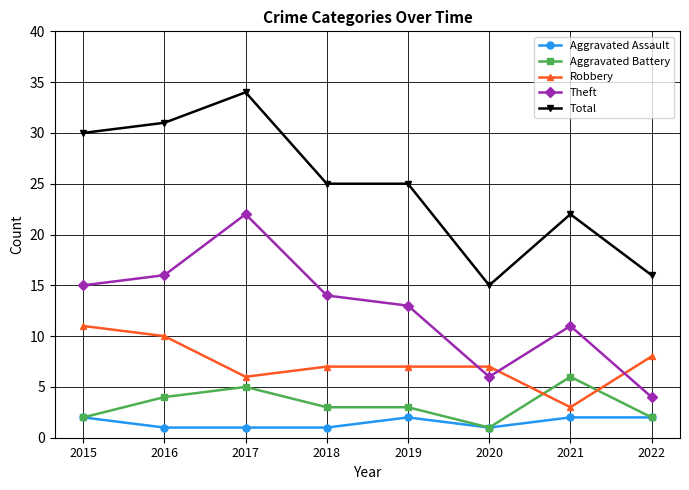

What is the sum of the Aggravated Battery values at 2017 and 2020?

6